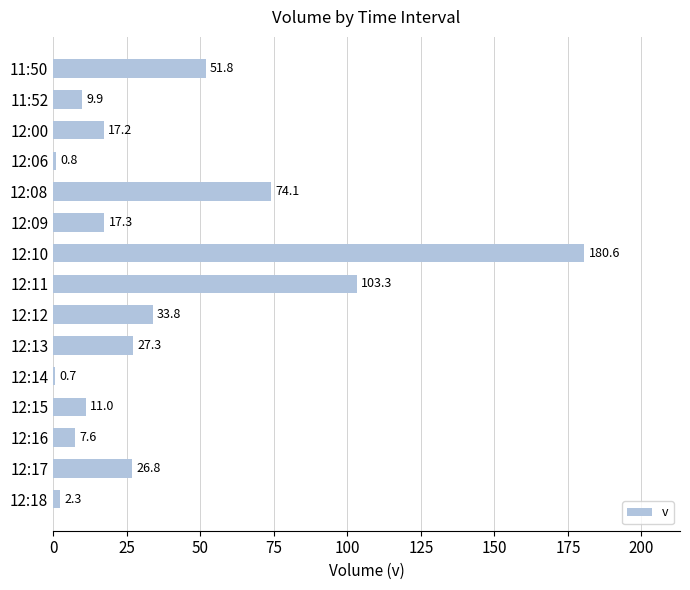

What is the change in value from 12:15 to 12:17?

+15.8